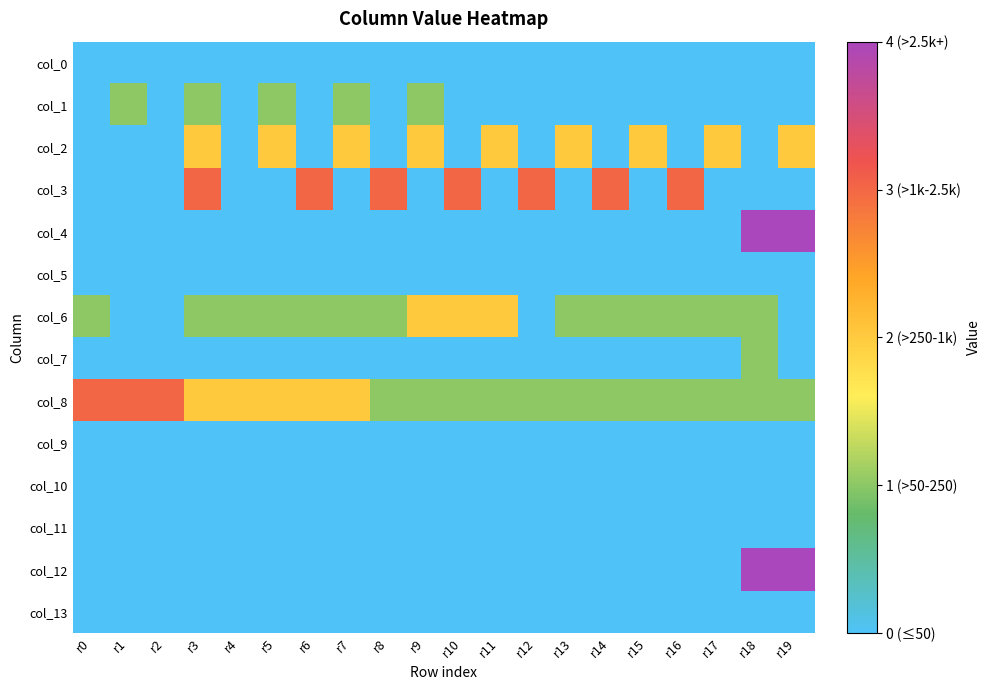

At how many categories does at least one series exceed 1?

20